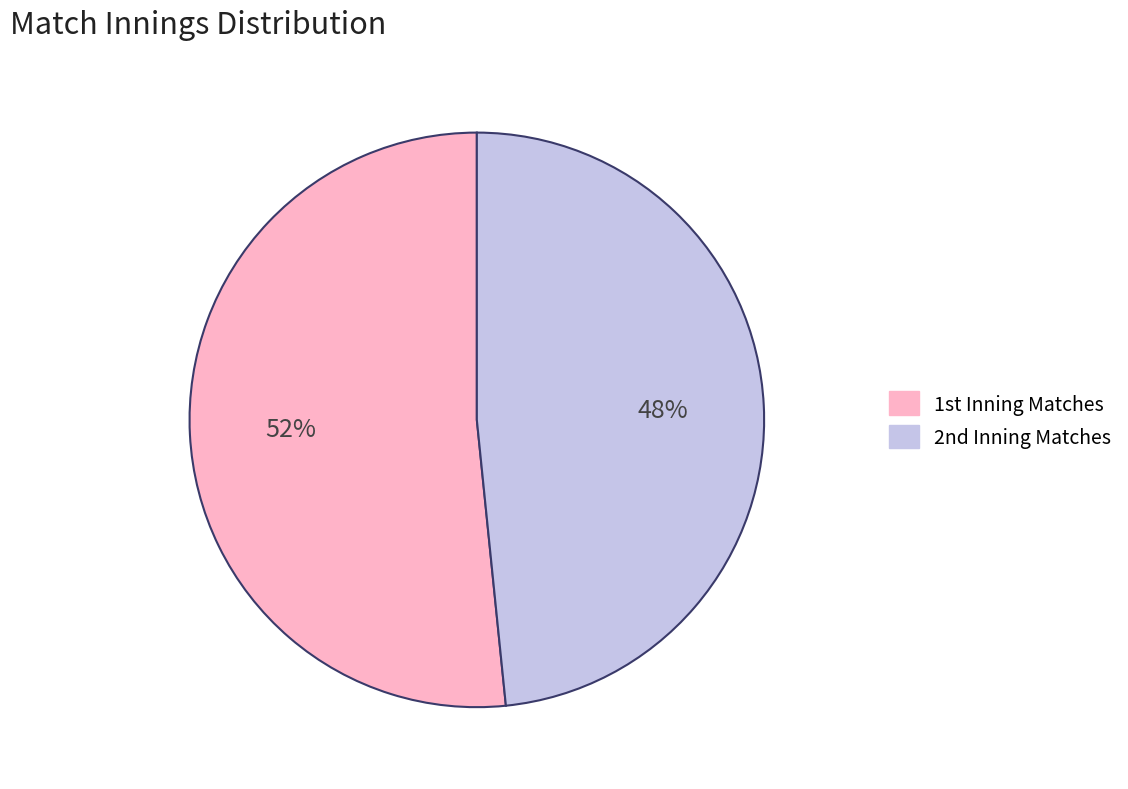

To the nearest percent, what is the average slice percentage?

50%